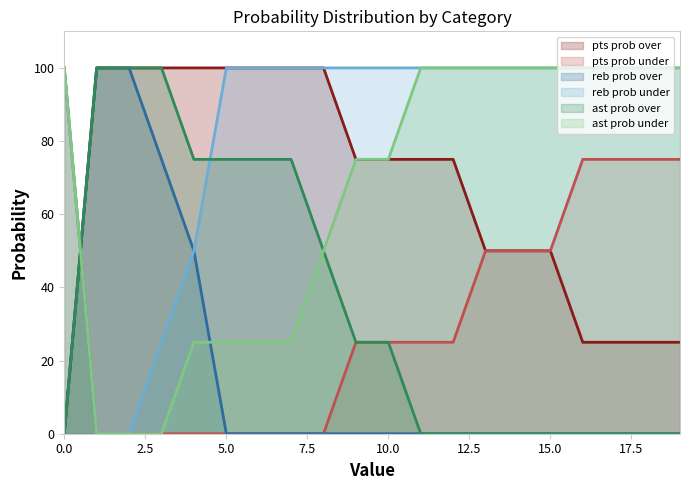

Which has a higher value, 9 or 5?

5